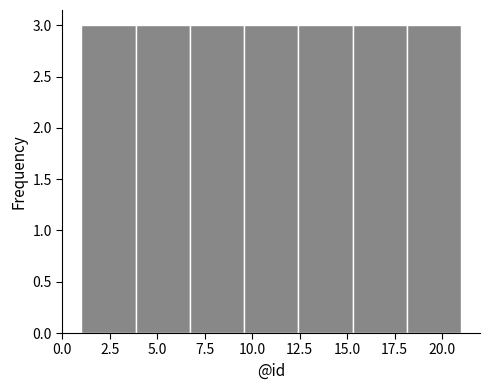

Reading left to right, transcribe this chart: for each bar, give the range it covers on the x-axis and its height. Neither the bar edges nor the heights are printed on the chart, so give them approximately, as read against the axes.

1.0 to 4.0: 3
4.0 to 6.5: 3
6.5 to 9.5: 3
9.5 to 12.5: 3
12.5 to 15.5: 3
15.5 to 18.0: 3
18.0 to 21.0: 3